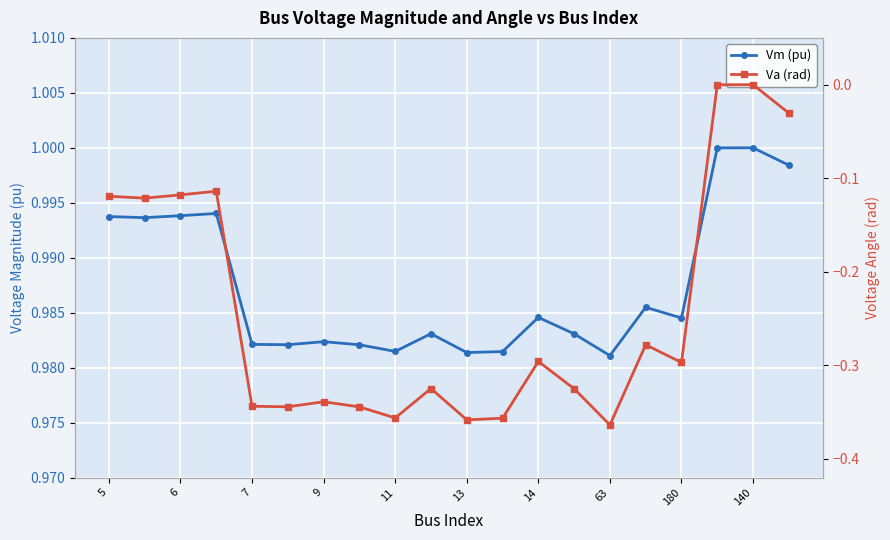

How many series are shown in this chart?

2